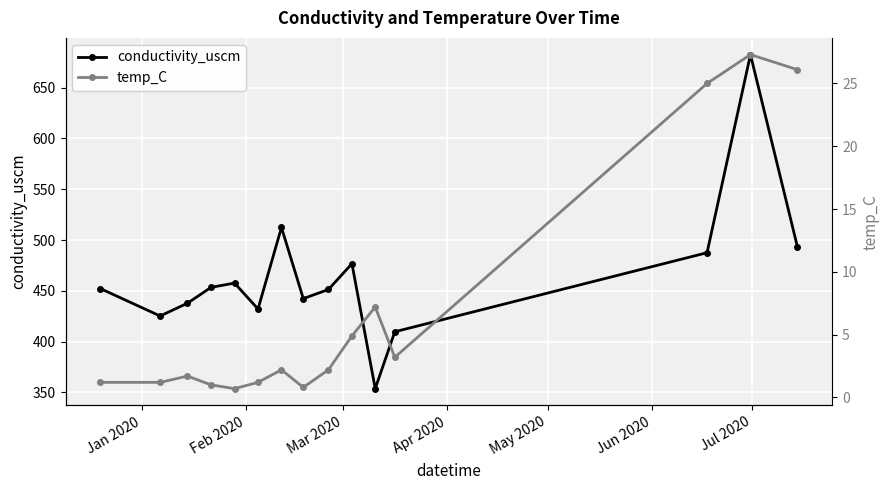

What is the minimum value for conductivity_uscm?

353.7